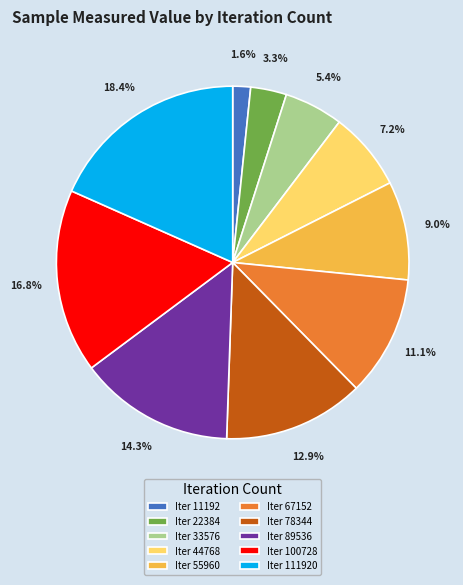

What portion of the pie excludes Iter 55960?

91.0%